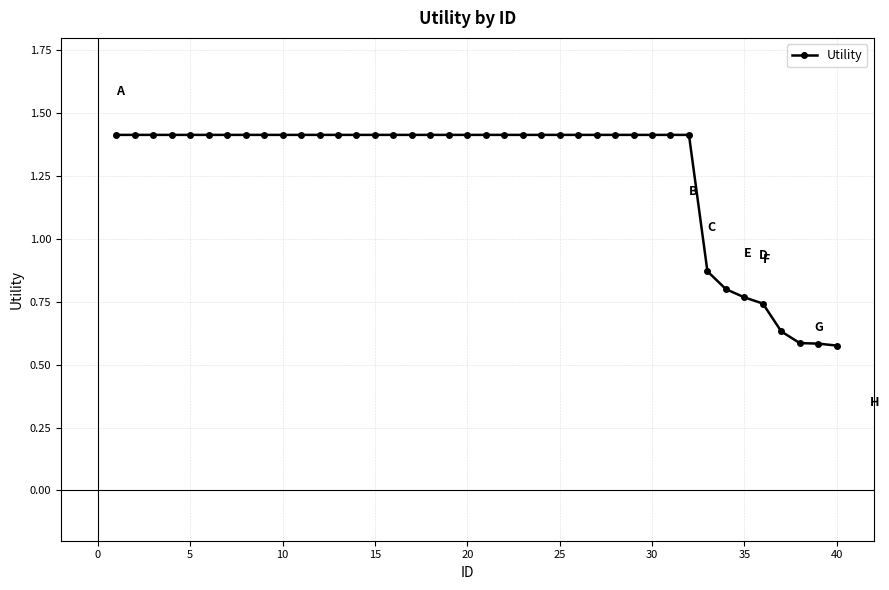

What is the average value?

1.3